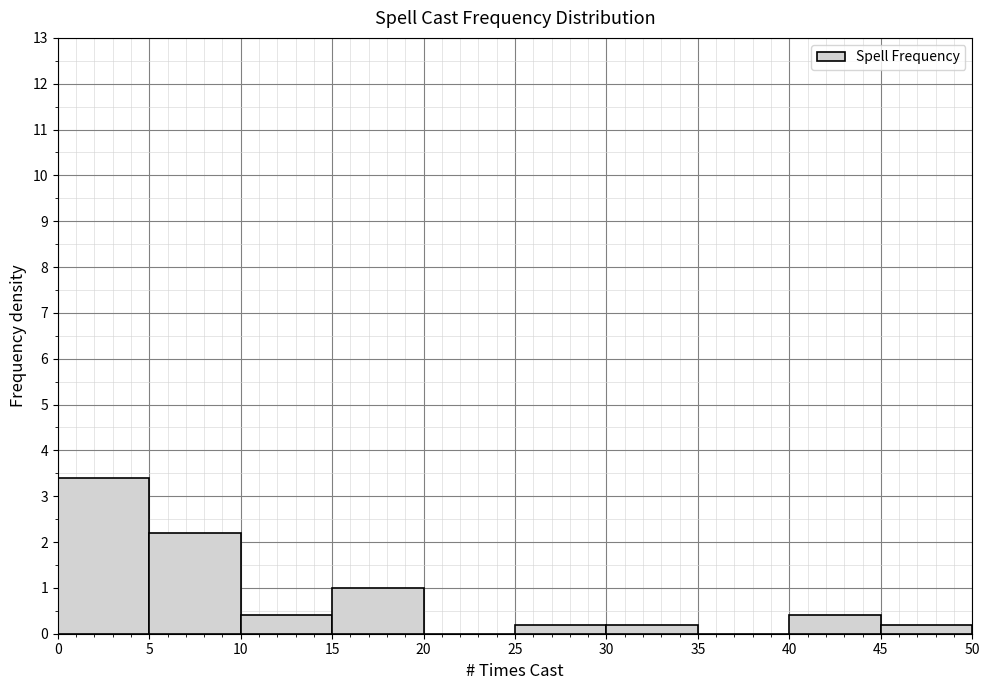

Reading left to right, list every bar in this chart as the range it spans on the x-axis followed by its height. The values are not printed on the chart, so give them approximately, as read against the axis.

0 to 5: 3.4
5 to 10: 2.2
10 to 15: 0.4
15 to 20: 1.0
20 to 25: 0
25 to 30: 0.2
30 to 35: 0.2
35 to 40: 0
40 to 45: 0.4
45 to 50: 0.2